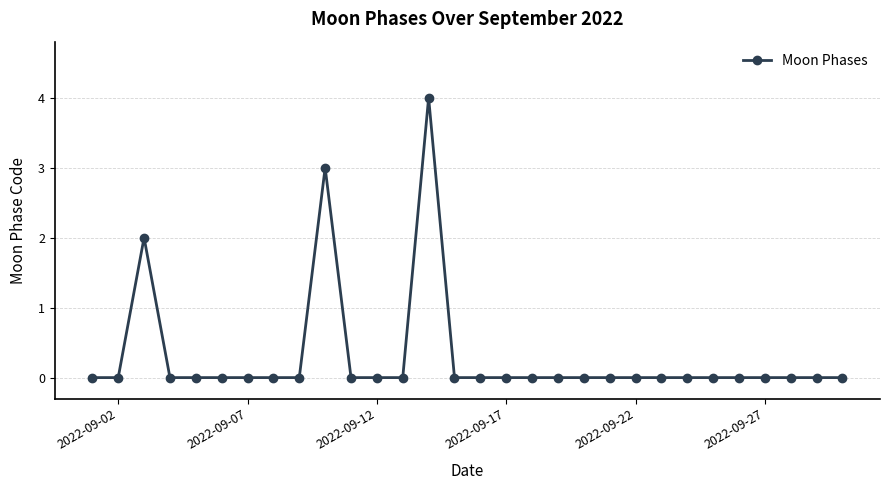

What is the greatest value displayed?

4